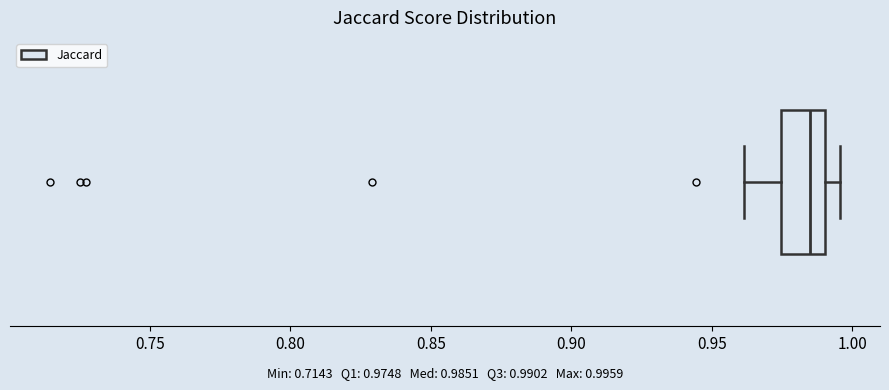

Where does the left whisker of the box end on the x-axis? The values are not printed on the chart, so give them approximately, as read against the axis.

0.960